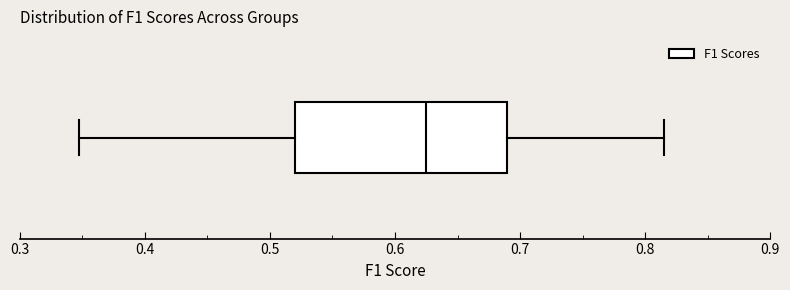

Read this box plot against the x-axis: the position of the median line, the range covered by the box, and the ends of both whiskers. The values are not printed on the chart, so give them approximately, as read against the axis.

median 0.63, box 0.52 to 0.69, whiskers 0.35 to 0.81